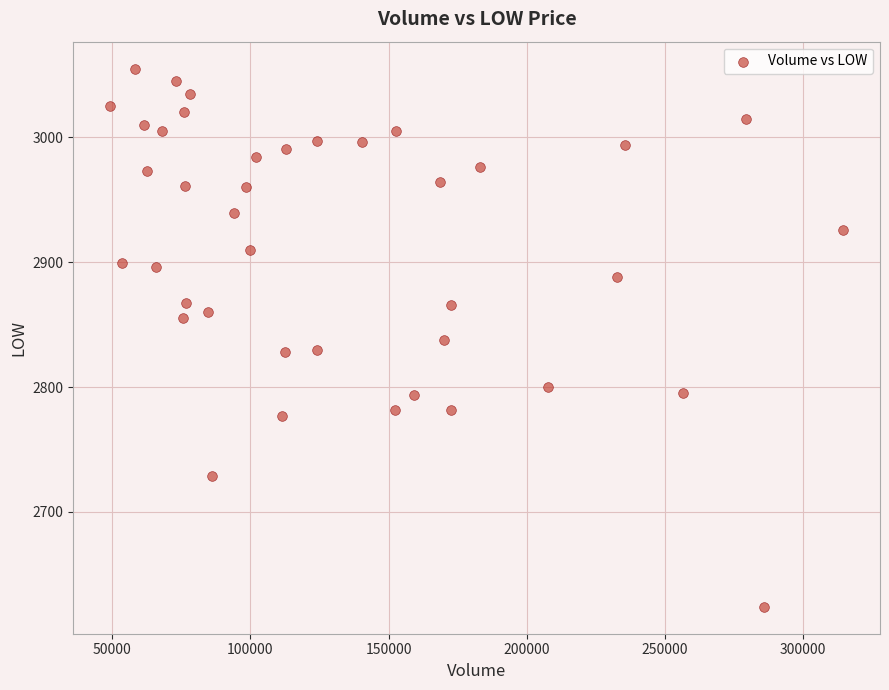

What is the range of Y values (max minus min)?

431